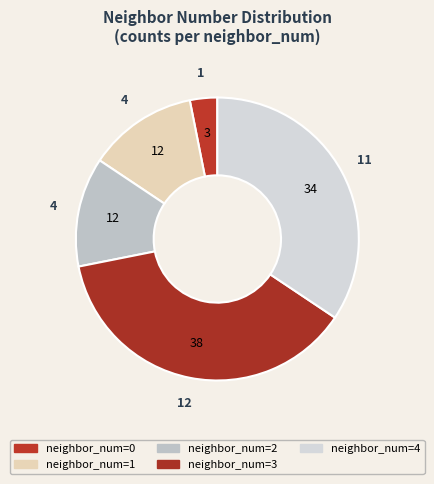

Does any single category account for the majority?

No